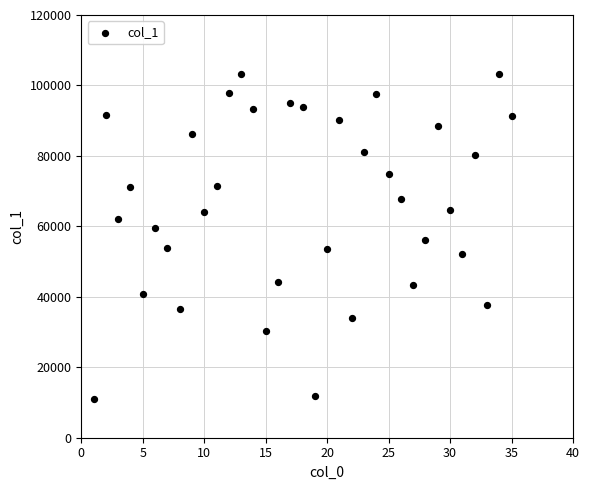

What is the range of Y values (max minus min)?

92331